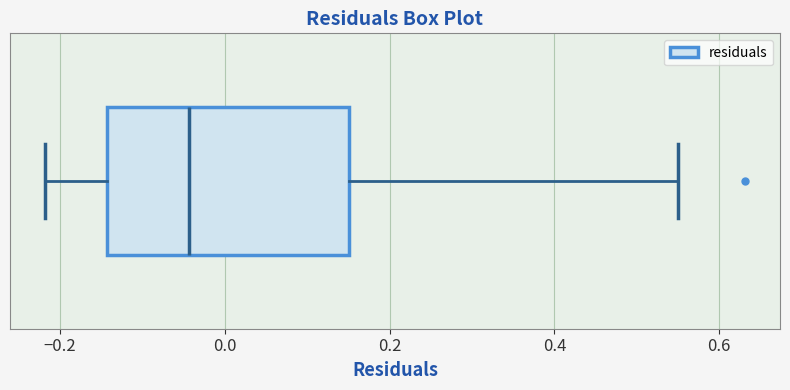

Read this box plot against the x-axis: the position of the median line, the range covered by the box, and the ends of both whiskers. The values are not printed on the chart, so give them approximately, as read against the axis.

median -0.04, box -0.14 to 0.16, whiskers -0.22 to 0.56